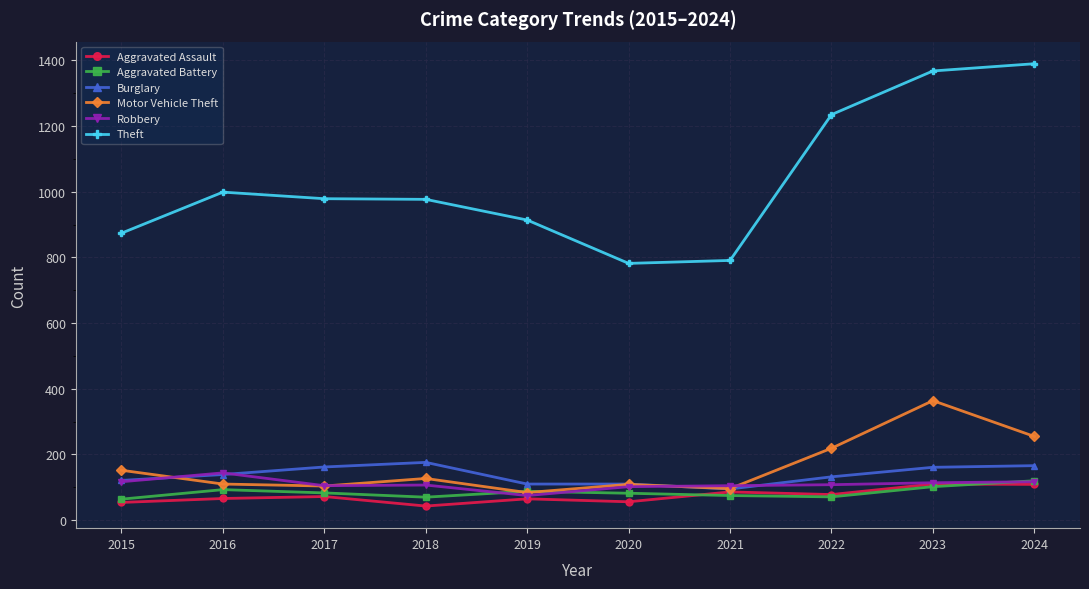

What is the spread (max minus min) of values at 2017?

907